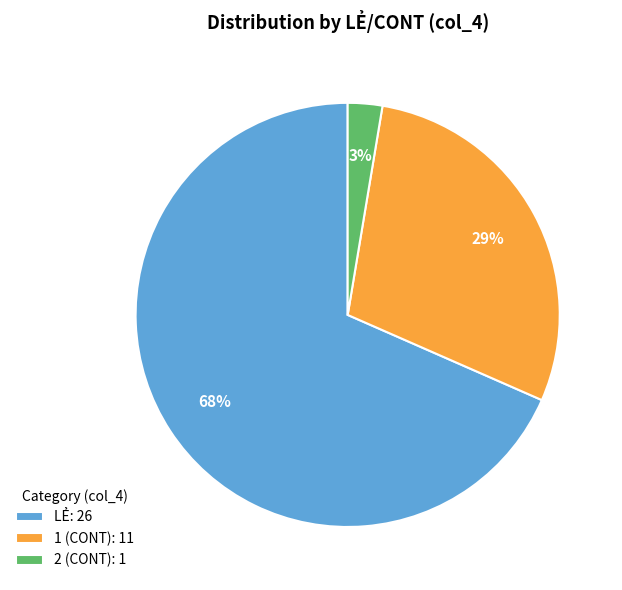

To the nearest percent, what is the combined percentage of 2 (CONT): 1 and 1 (CONT): 11?

32%